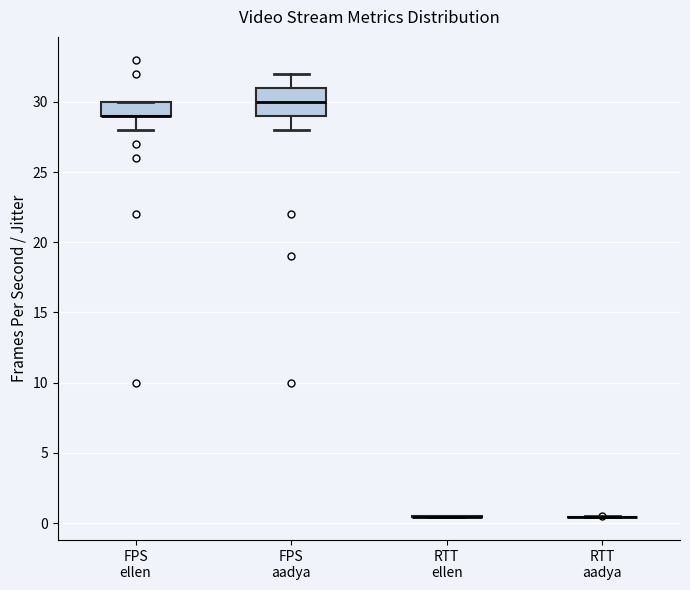

Reading left to right, transcribe this box plot: for each box, give where its median line is, the range the box spans, and where its two whiskers end, as read against the y-axis. The values are not printed on the chart, so give them approximately, as read against the axis.

FPS ellen: median 29.0 (drawn on the box's lower edge), box 29.0 to 30.0, whiskers 28.0 to 30.0
FPS aadya: median 30.0, box 29.0 to 31.0, whiskers 28.0 to 32.0
RTT ellen: box collapsed to a line at 0.5, whiskers 0.5 to 0.5
RTT aadya: box collapsed to a line at 0.5, whiskers 0.5 to 0.5